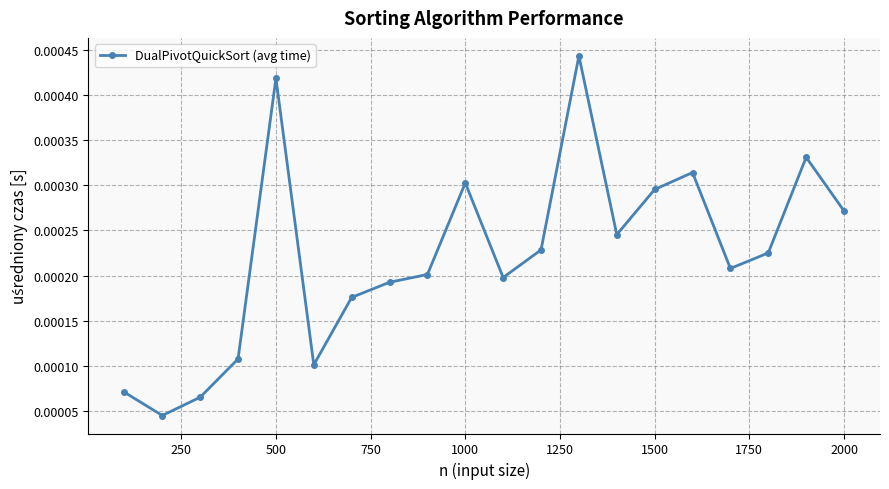

True or false: there are more than 1 points higher than both neighbors.

True